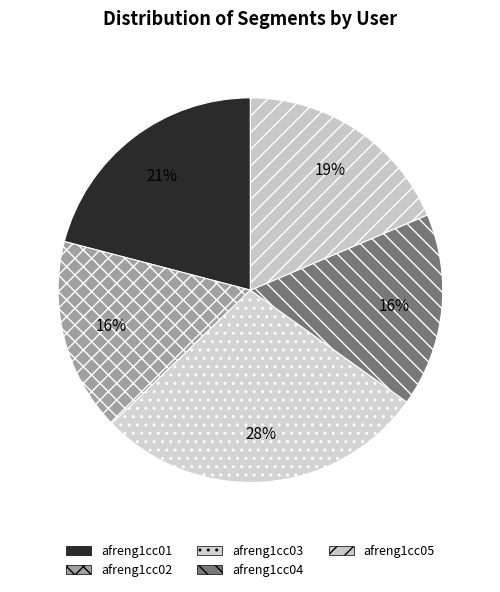

Does any single category account for the majority?

No